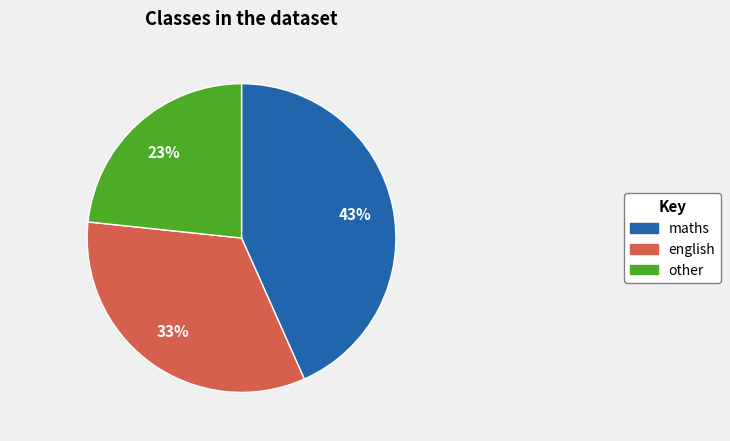

Approximately how many times larger is the value at other compared to english?

0.7